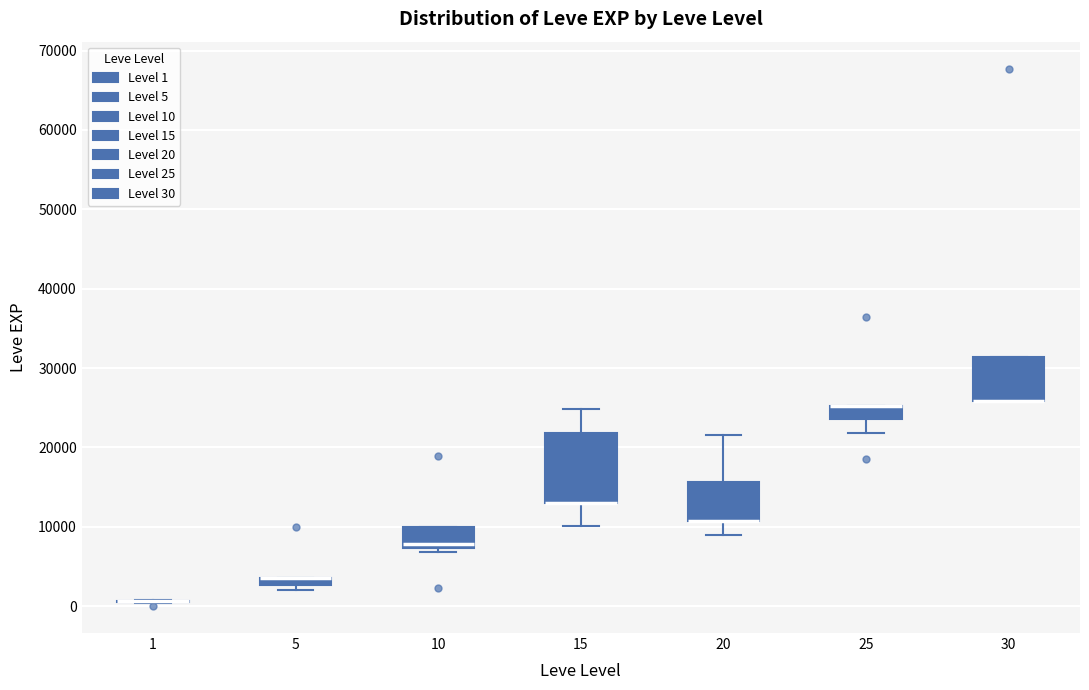

Comparing the boxes themselves (not the whiskers), which one is the tallest?

15